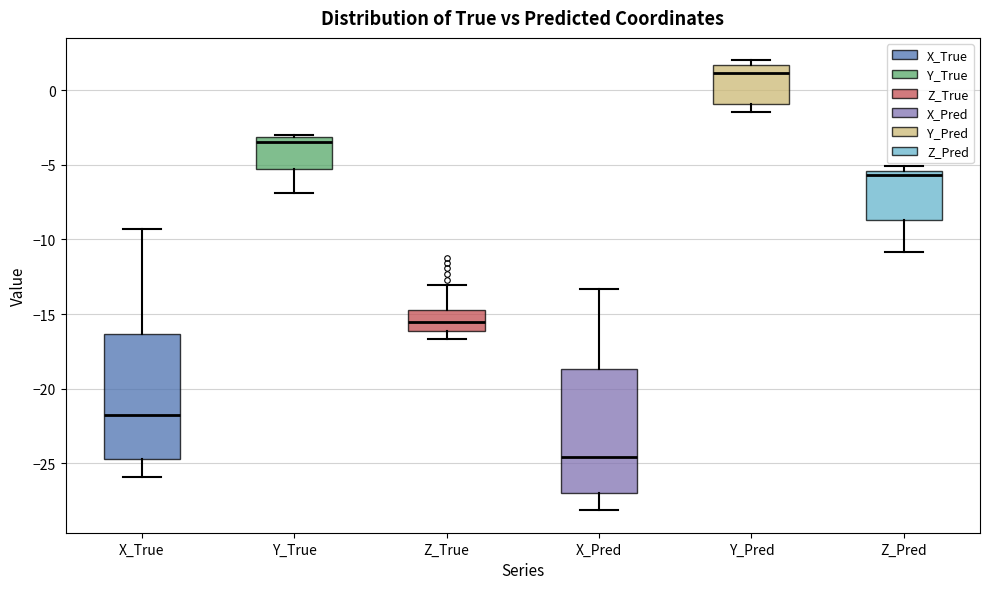

Where does the median line of the box for Y_True sit on the y-axis? The values are not printed on the chart, so give them approximately, as read against the axis.

-3.5